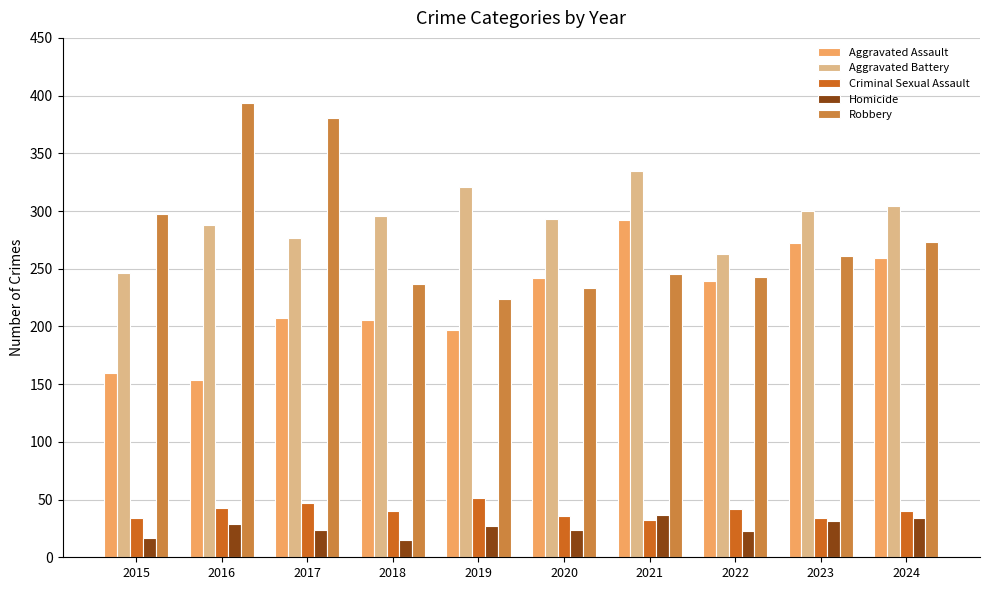

What is the difference between the highest and lowest values at 2019?

294